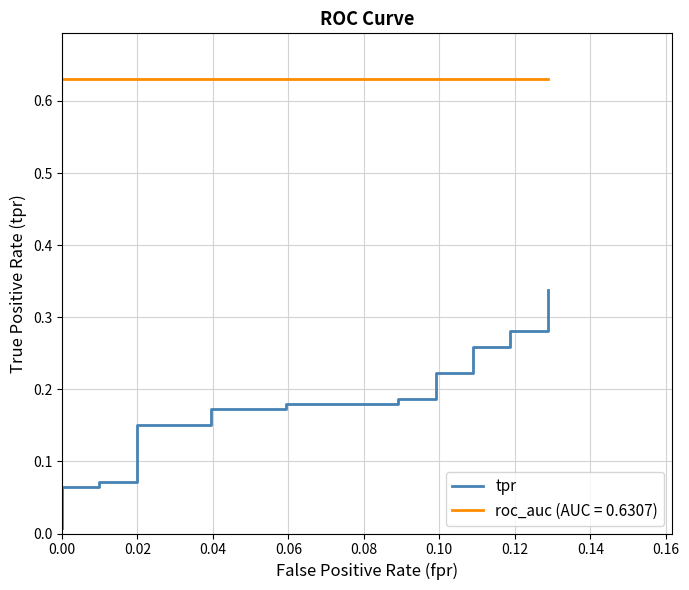

Reading right to left, extract all data points from this chart.

0.3	0.3	0.3	0.3	0.3	0.2	0.2	0.2	0.2	0.2	0.2	0.2	0.2	0.2	0.2	0.1	0.1	0.1	0.1	0.0